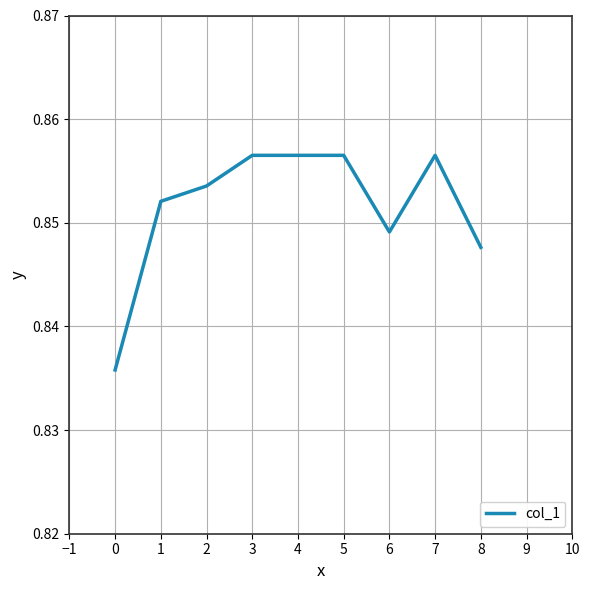

The chart shows a value of 0.2 at 0. True or false?

False